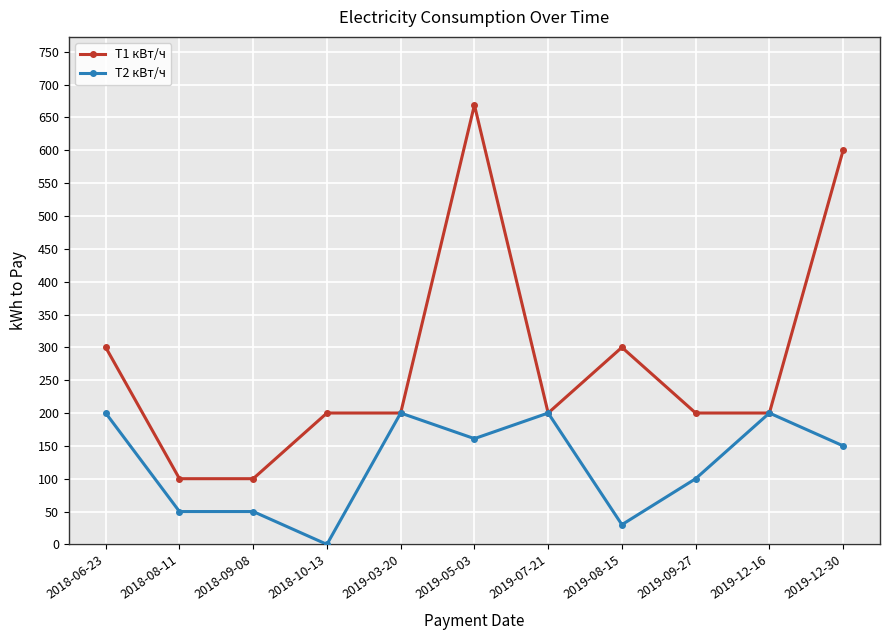

How many data points in Т1 кВт/ч are less than 200?

2